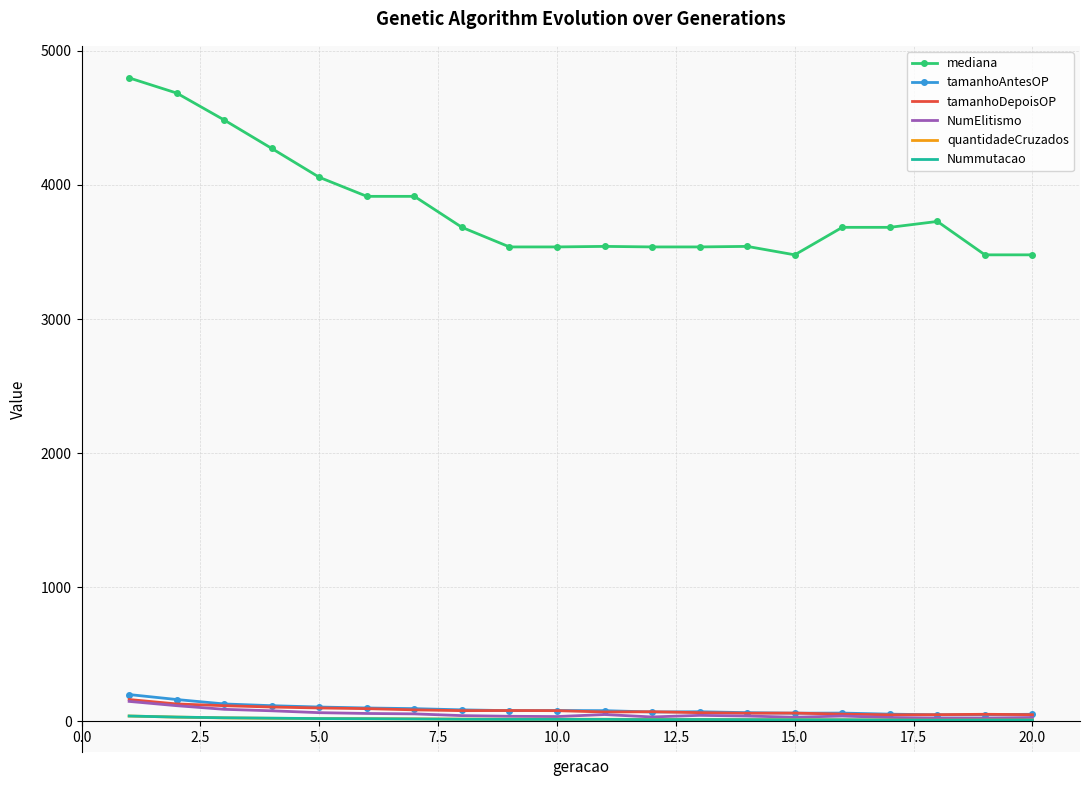

True or false: tamanhoAntesOP and mediana intersect in this chart.

False